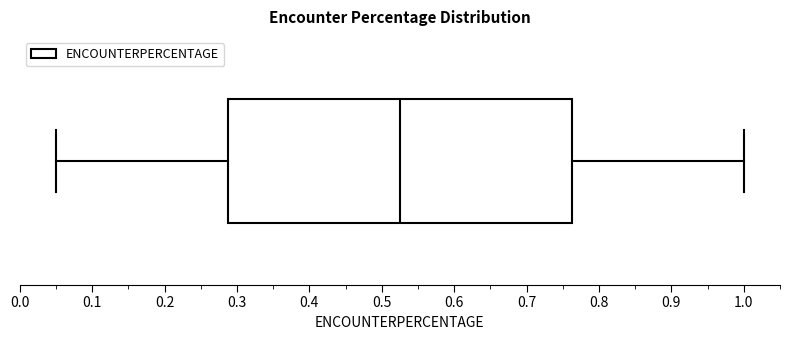

Where is the left edge of the box on the x-axis? The values are not printed on the chart, so give them approximately, as read against the axis.

0.29